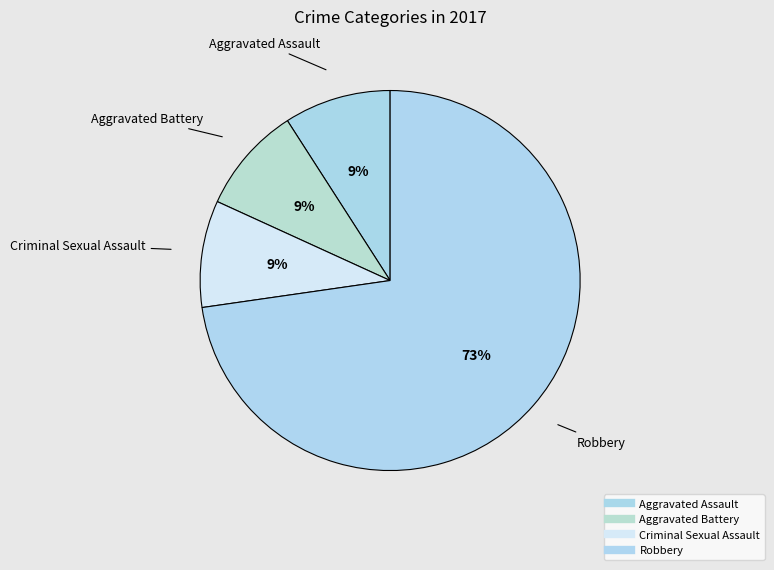

How many segments does this pie chart have?

4